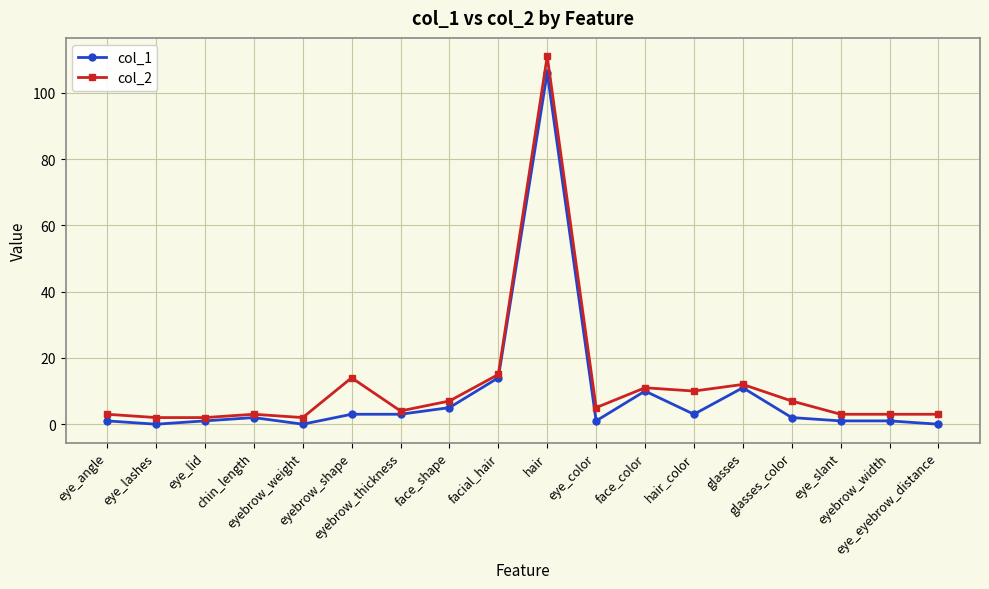

At which label is col_1 closest to 53?

facial_hair